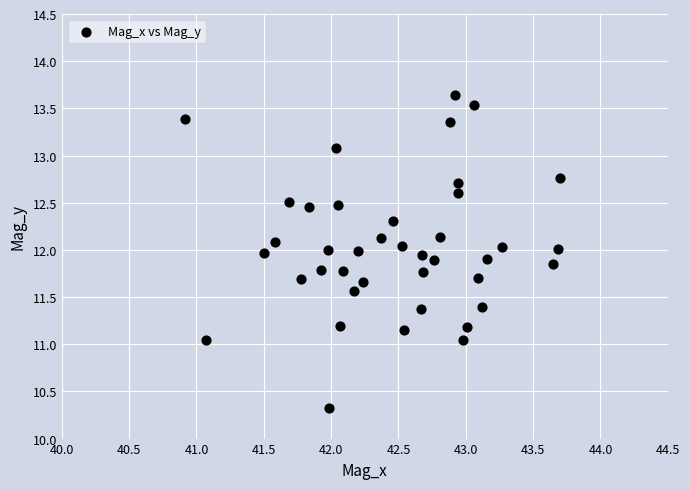

How many points are shown in the scatter plot?

40